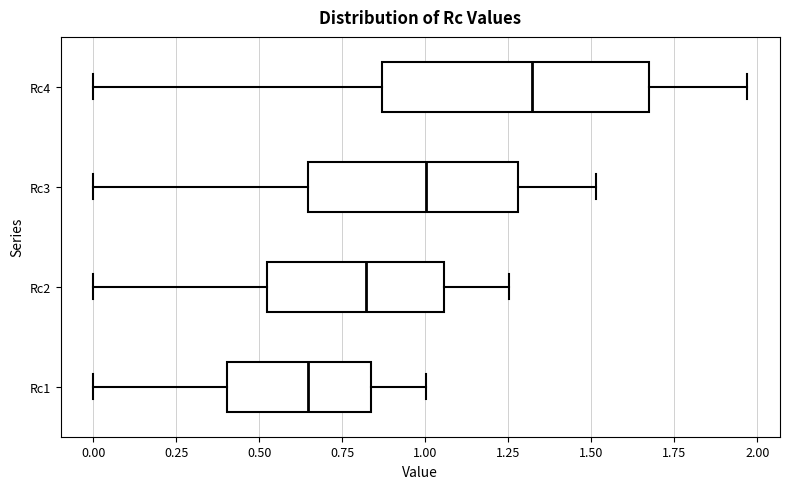

Reading bottom to top, read every box against the x-axis: the position of its median line, the range the box covers, and the ends of its whiskers. The values are not printed on the chart, so give them approximately, as read against the axis.

Rc1: median 0.65, box 0.40 to 0.85, whiskers 0.00 to 1.00
Rc2: median 0.80, box 0.50 to 1.05, whiskers 0.00 to 1.25
Rc3: median 1.00, box 0.65 to 1.30, whiskers 0.00 to 1.50
Rc4: median 1.30, box 0.85 to 1.65, whiskers 0.00 to 1.95